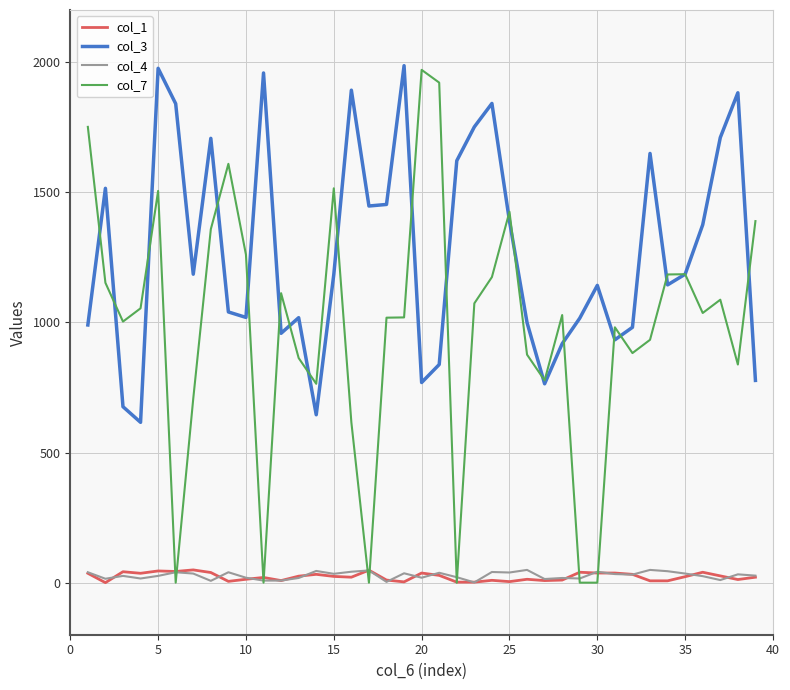

What is the maximum value shown in the chart?

1986